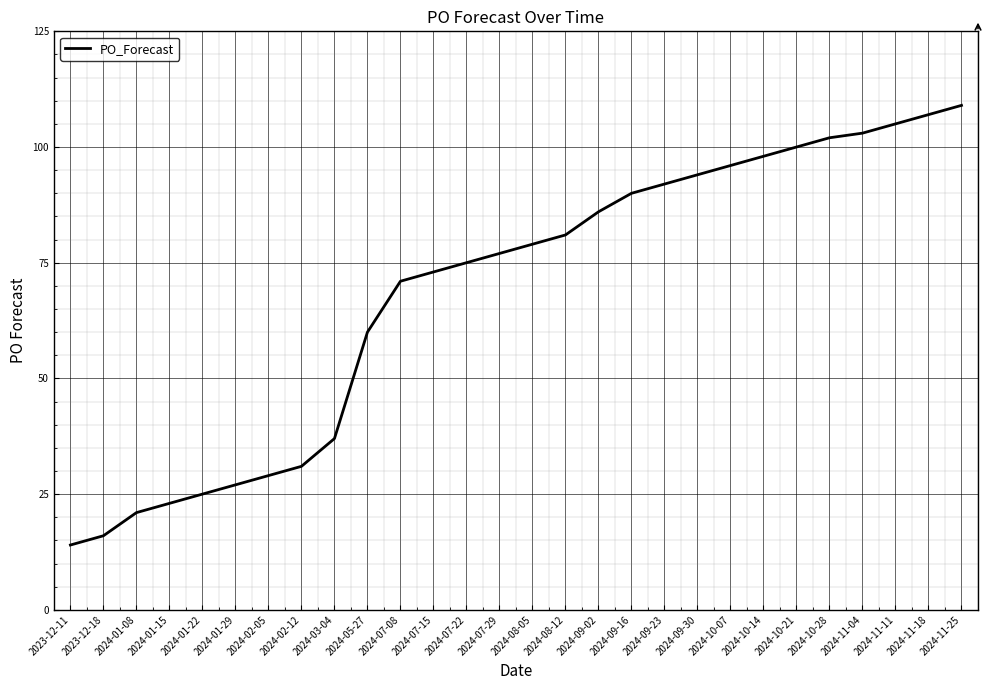

What is the minimum value shown in the chart?

14